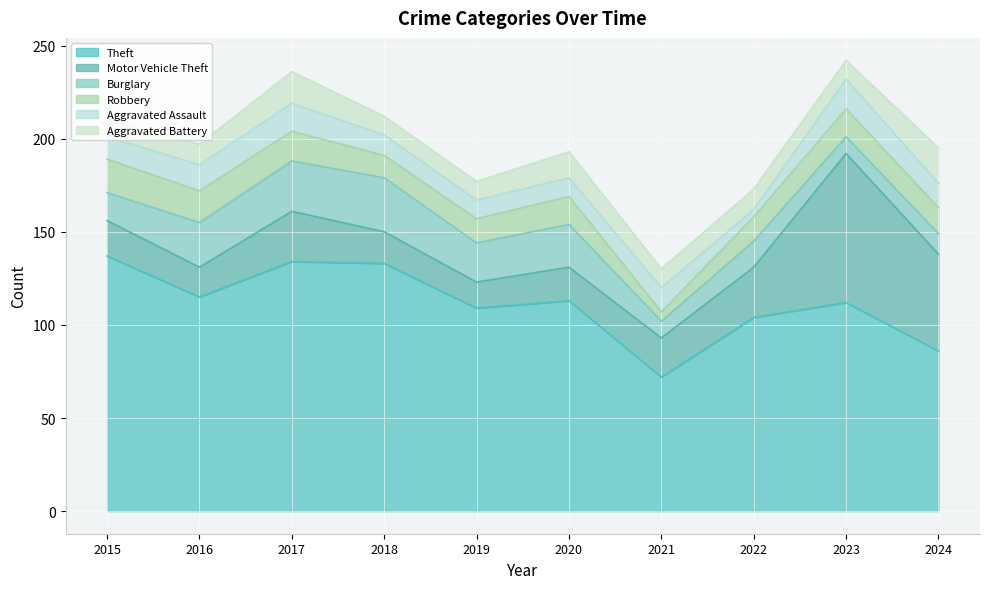

The Burglary series shows 11 at 2024. True or false?

True